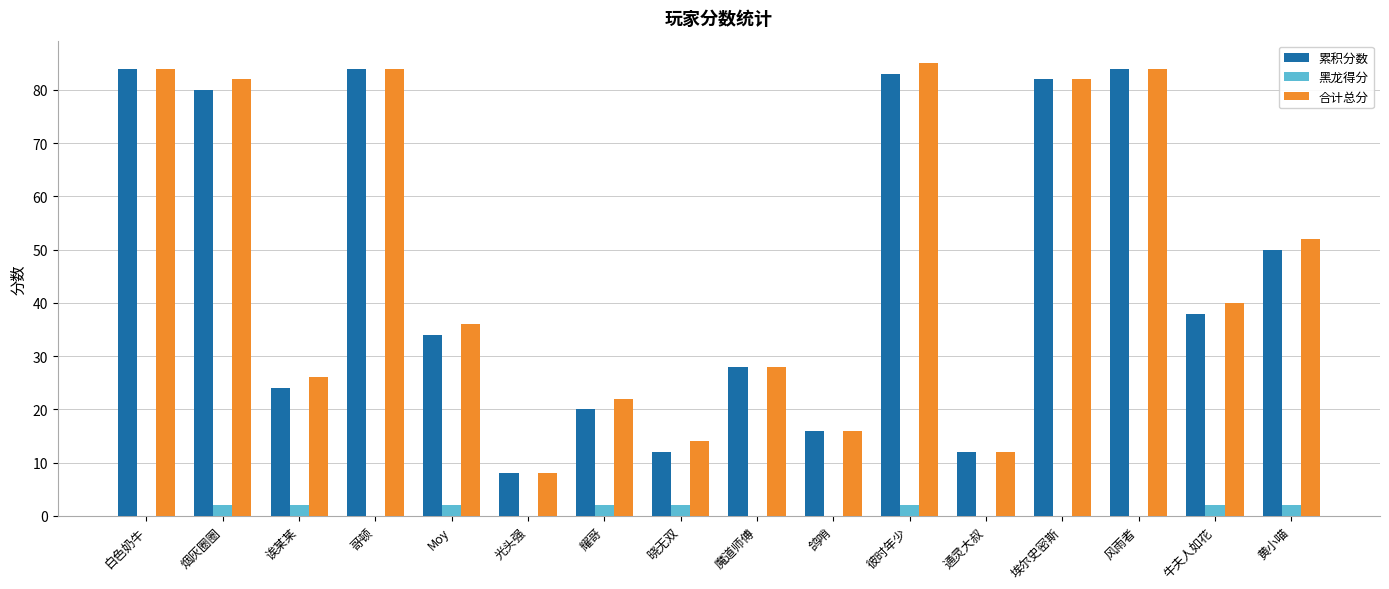

Reading left to right, transcribe all the data shown in this chart.

累积分数: 白色奶牛=84	烟灰圈圈=80	诶某某=24	哥顿=84	Moy=34	光头强=8	耀哥=20	晓无双=12	魔道师傅=28	鸽哨=16	彼时年少=83	通灵大叔=12	埃尔史密斯=82	风雨者=84	牛夫人如花=38	黄小喵=50
黑龙得分: 白色奶牛=0	烟灰圈圈=2	诶某某=2	哥顿=0	Moy=2	光头强=0	耀哥=2	晓无双=2	魔道师傅=0	鸽哨=0	彼时年少=2	通灵大叔=0	埃尔史密斯=0	风雨者=0	牛夫人如花=2	黄小喵=2
合计总分: 白色奶牛=84	烟灰圈圈=82	诶某某=26	哥顿=84	Moy=36	光头强=8	耀哥=22	晓无双=14	魔道师傅=28	鸽哨=16	彼时年少=85	通灵大叔=12	埃尔史密斯=82	风雨者=84	牛夫人如花=40	黄小喵=52